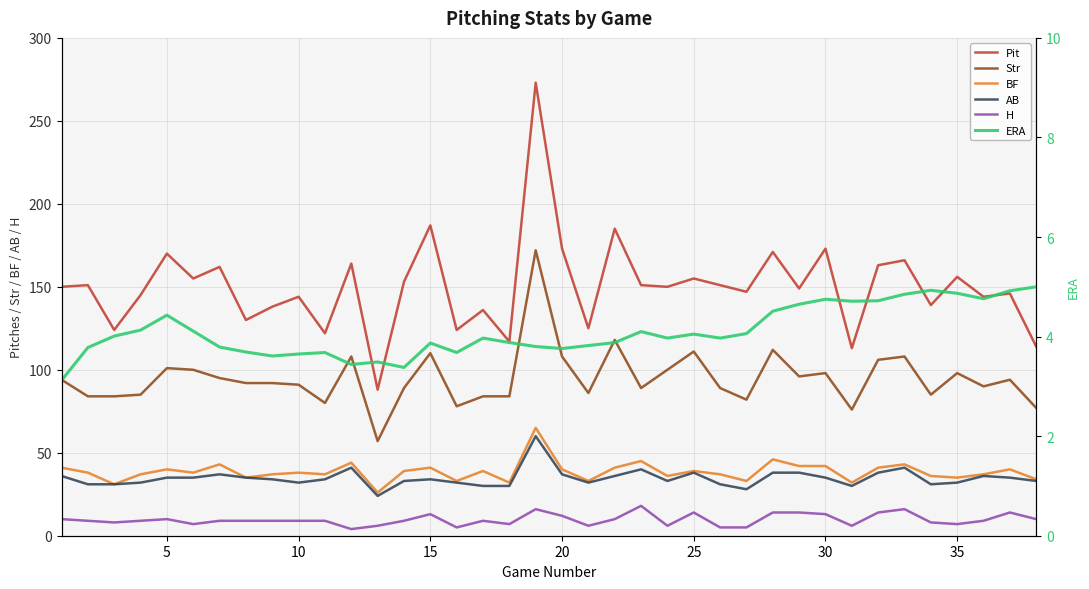

Does the chart have visible grid lines?

Yes